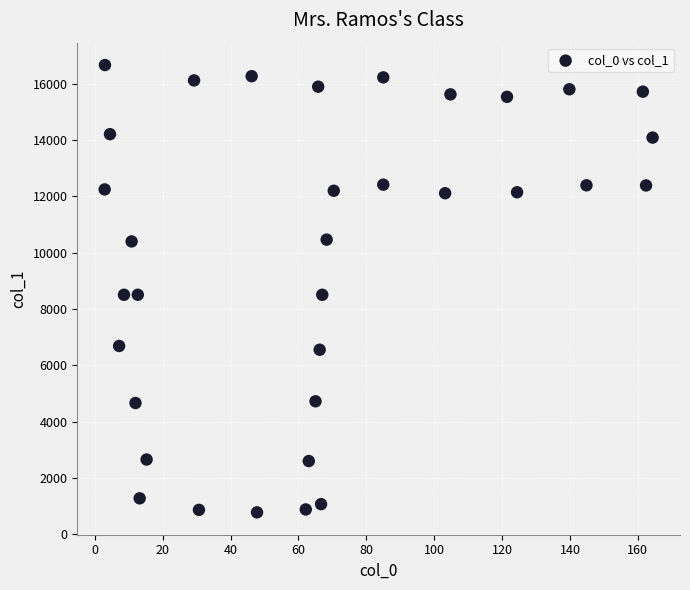

What is the range of Y values (max minus min)?

15883.9